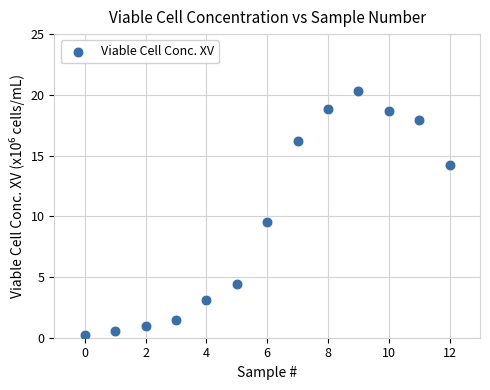

What is the range of Y values (max minus min)?

20.1